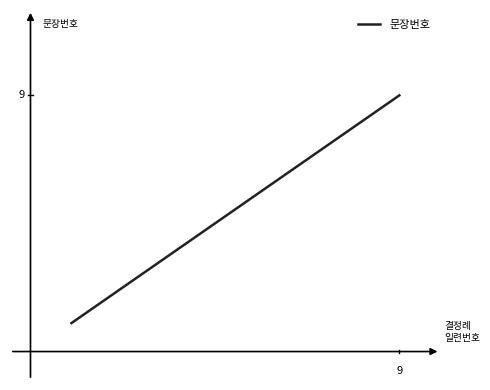

What is the smallest value displayed?

1